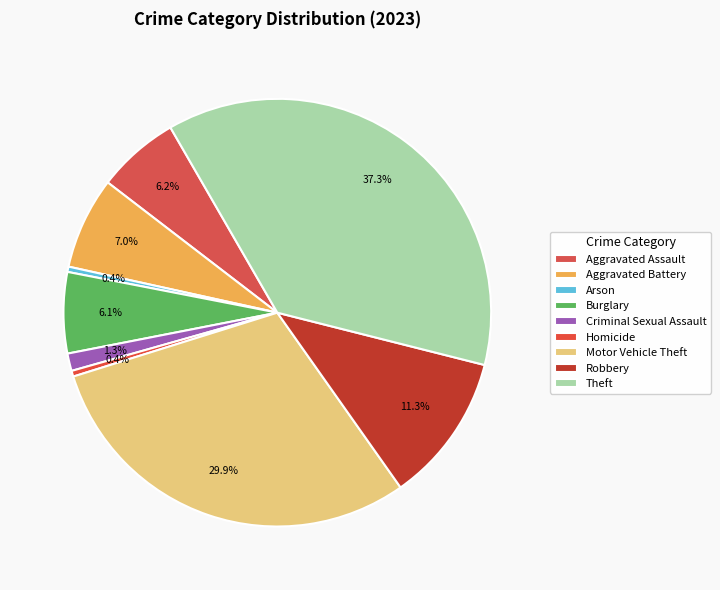

Combined, do Aggravated Battery and Burglary account for over 50%?

No